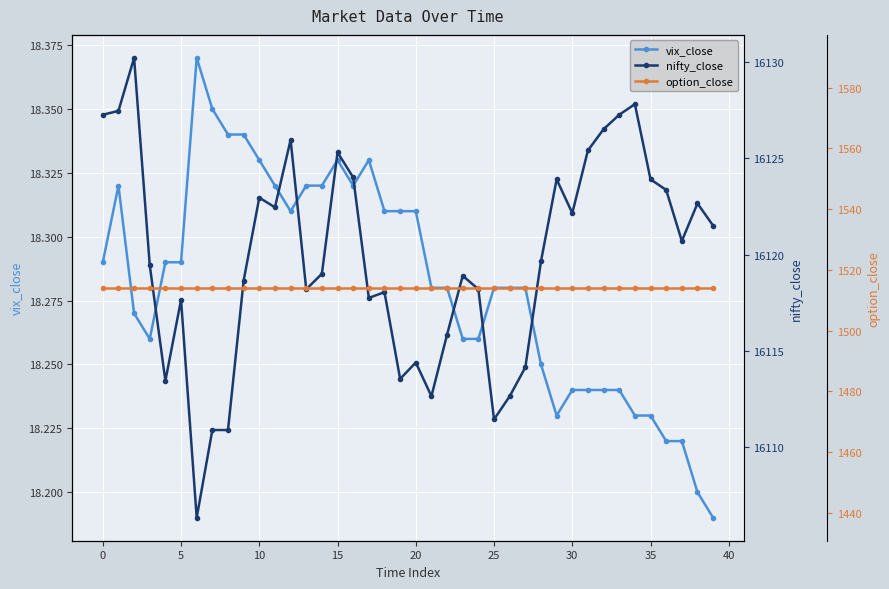

True or false: nifty_close and vix_close intersect in this chart.

False